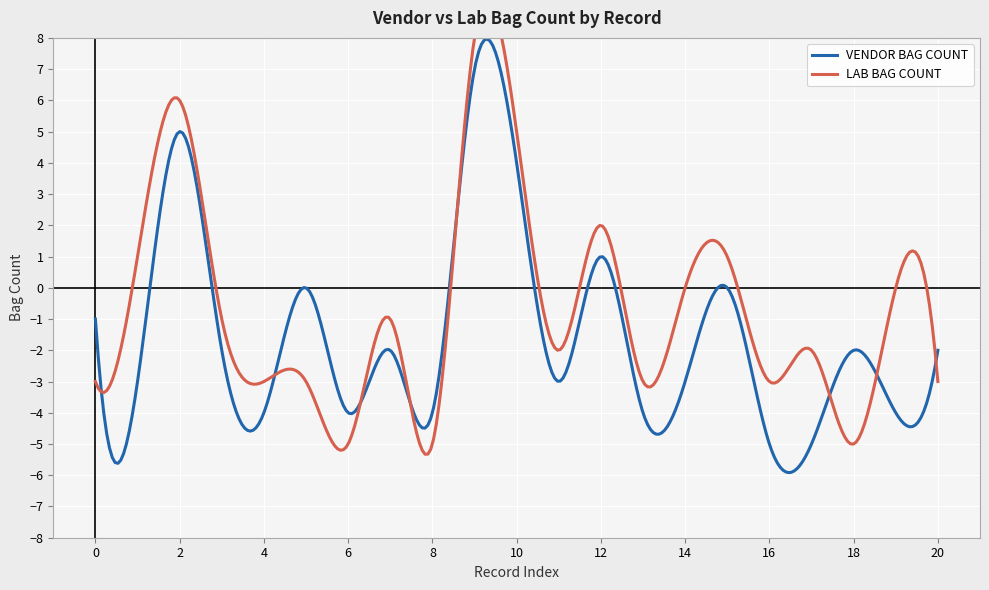

What is the lowest value of the VENDOR BAG COUNT series?

-5.9